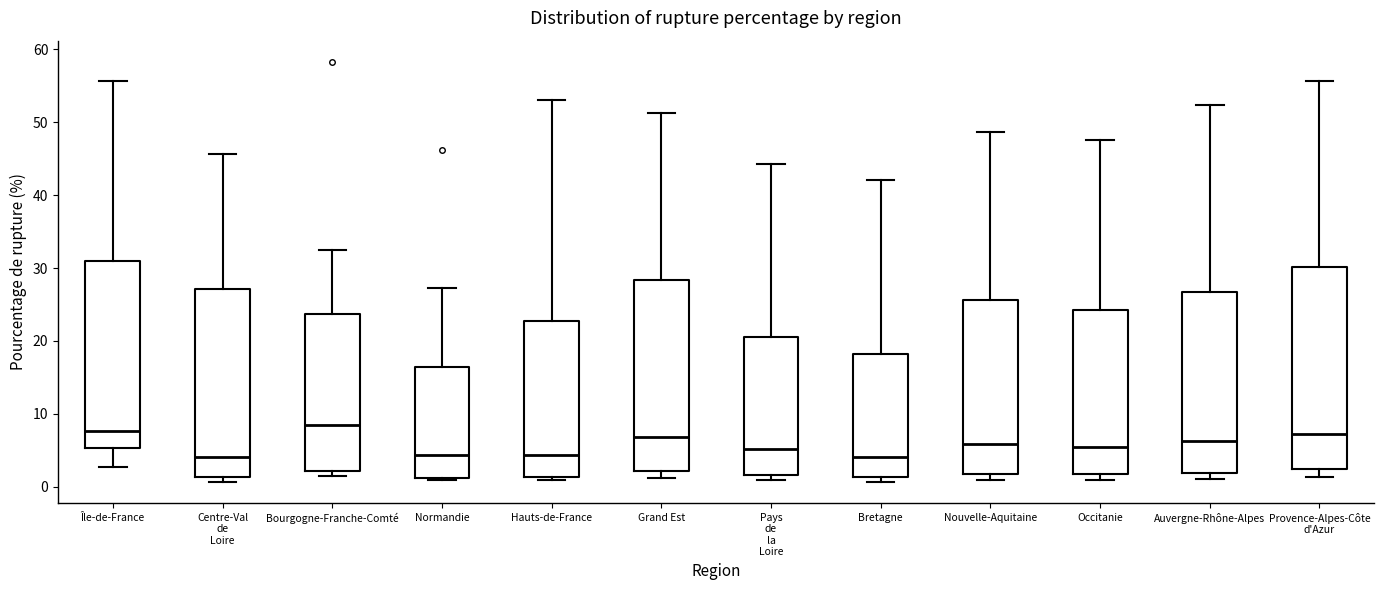

Where does the upper whisker of the box for Centre-Val de Loire end on the y-axis? The values are not printed on the chart, so give them approximately, as read against the axis.

46